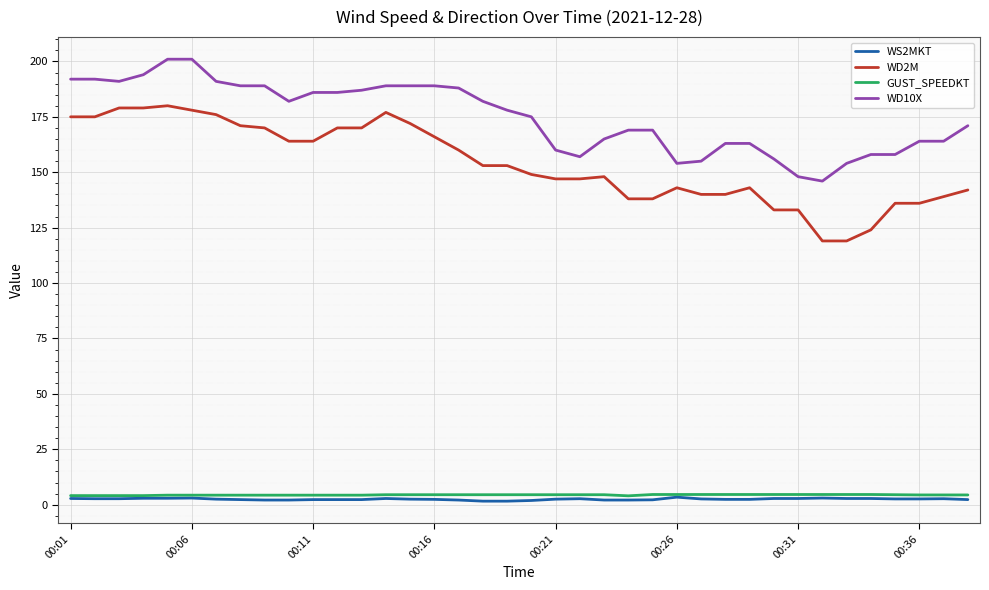

Which series has the largest total across all categories?

WD10X